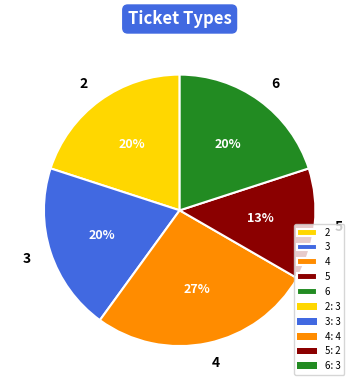

To the nearest percent, what is the combined percentage of 3 and 6?

40%